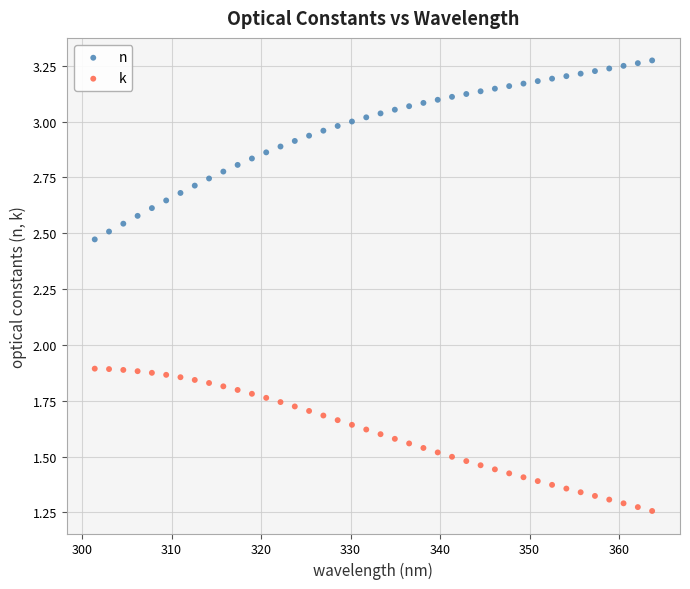

Across all data points, what is the range of X values (max minus min)?

62.3